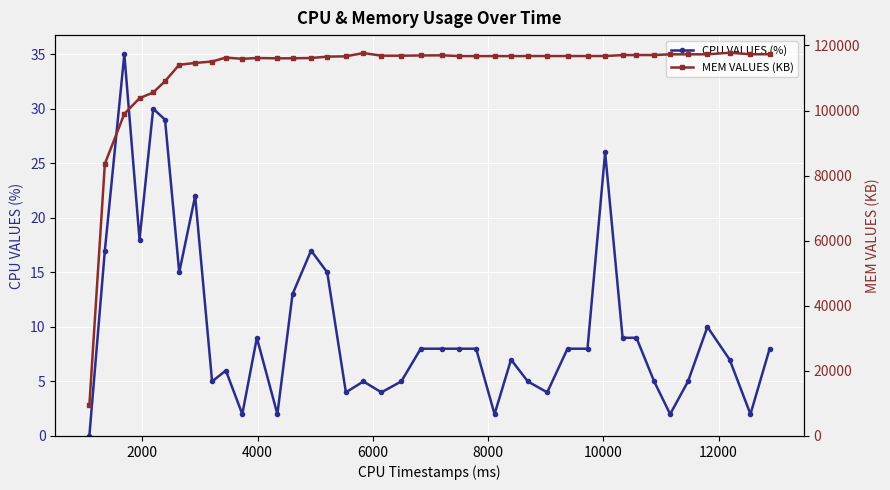

True or false: MEM VALUES (KB) and CPU VALUES (%) cross at least once.

False